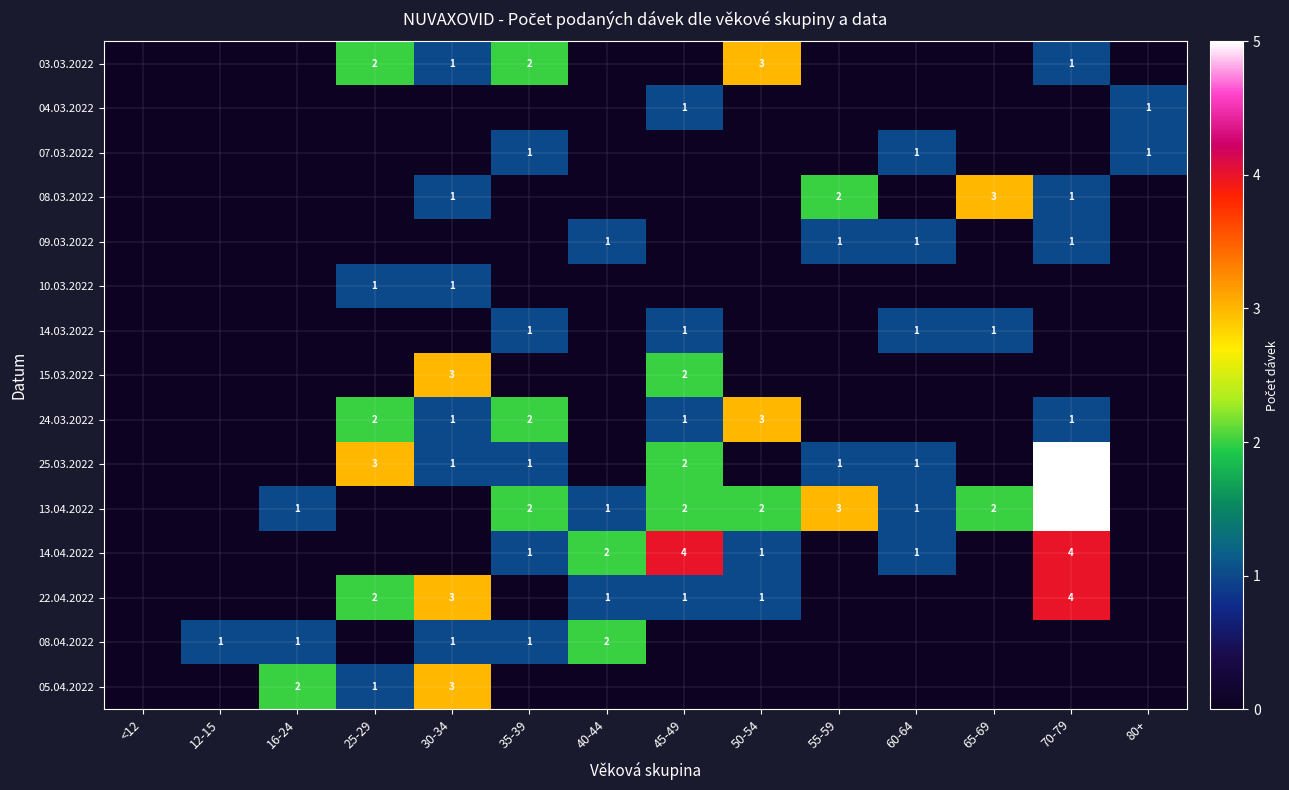

Is the value of 14.04.2022 at 45-49 greater than the value of 24.03.2022 at 30-34?

Yes